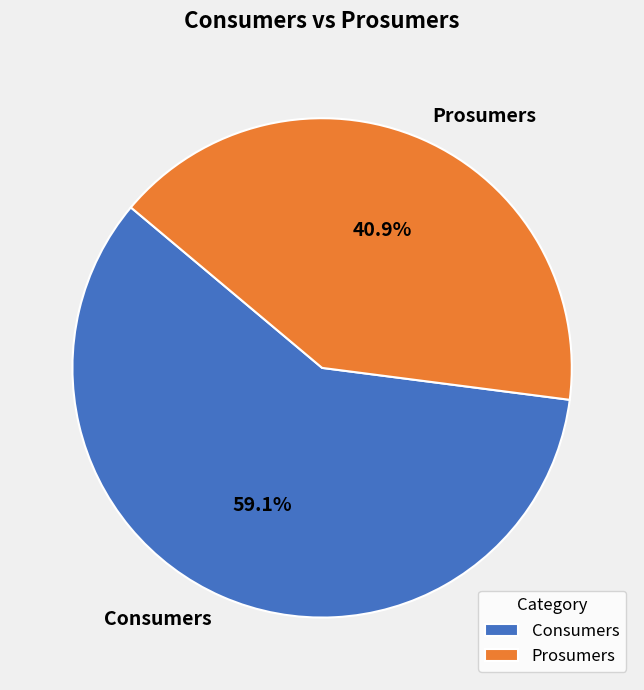

Does Prosumers represent more than half of the total?

No